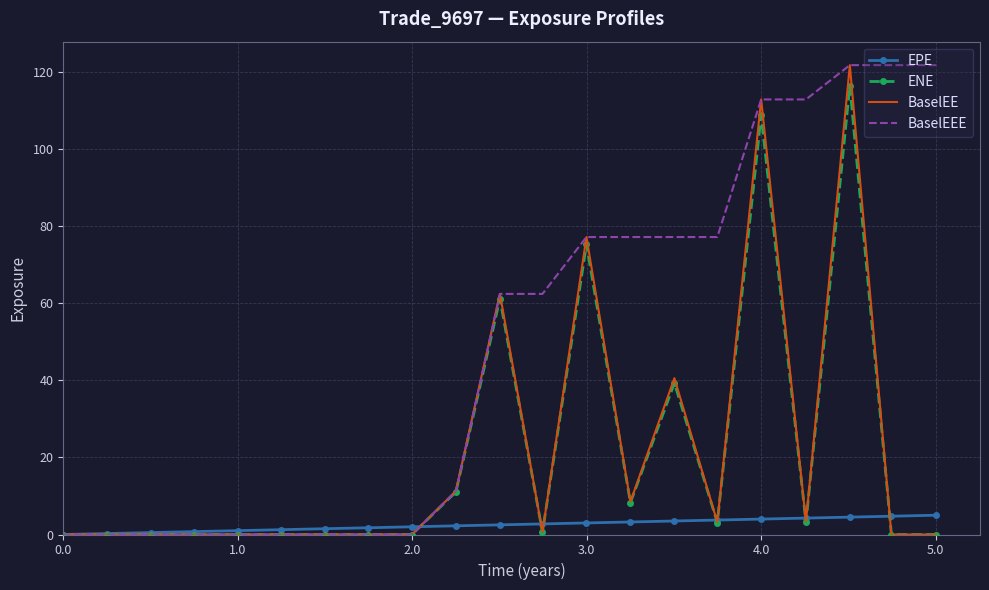

What is the maximum value for EPE?

5.0